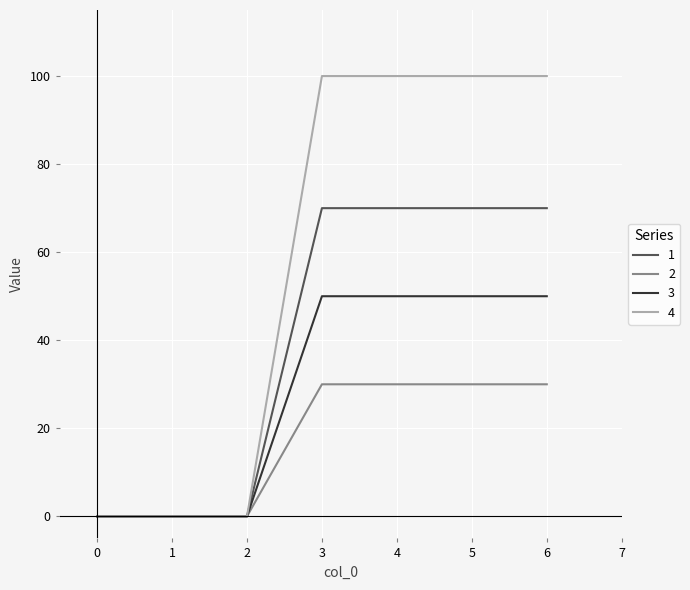

List the series in order of their peak value, lowest first.

2, 3, 1, 4